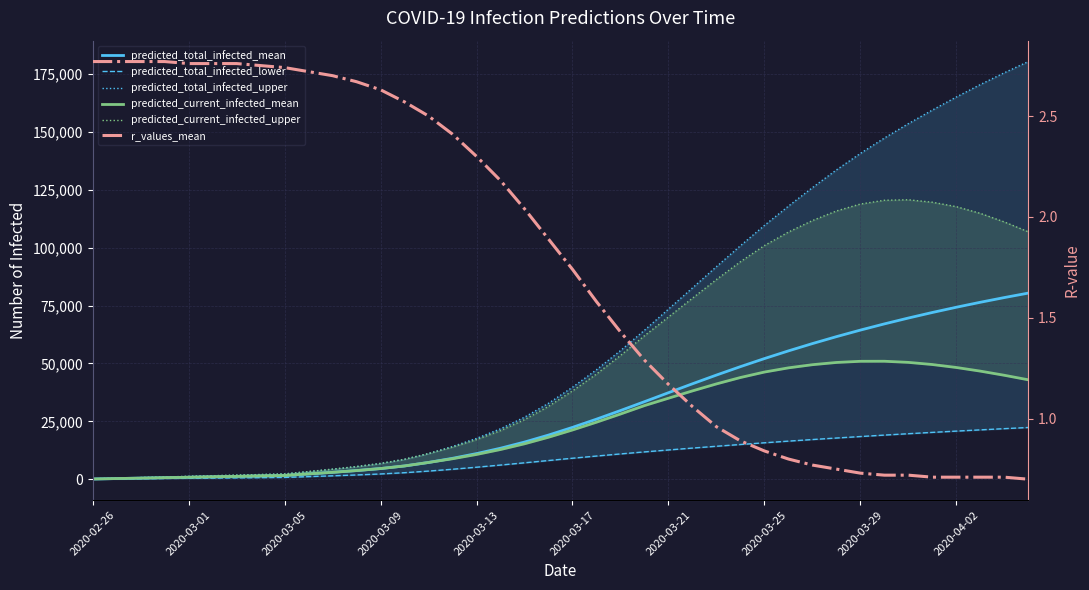

In predicted_current_infected_mean, how many points are higher than both neighbors (excluding endpoints)?

1